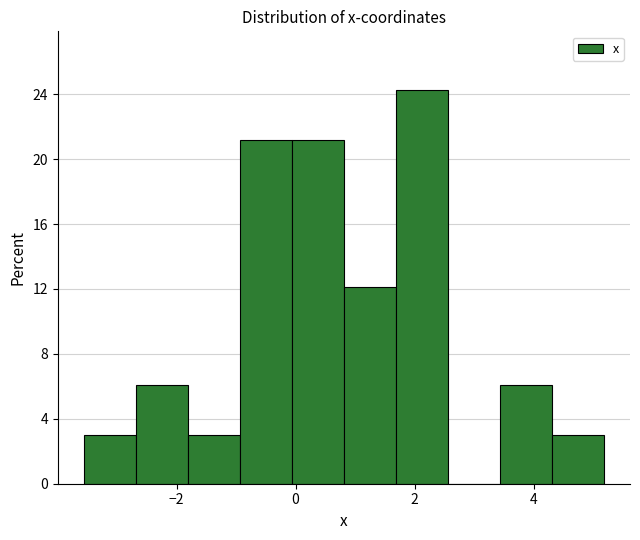

Over which range of the x-axis is the bar tallest?

1.6 to 2.6